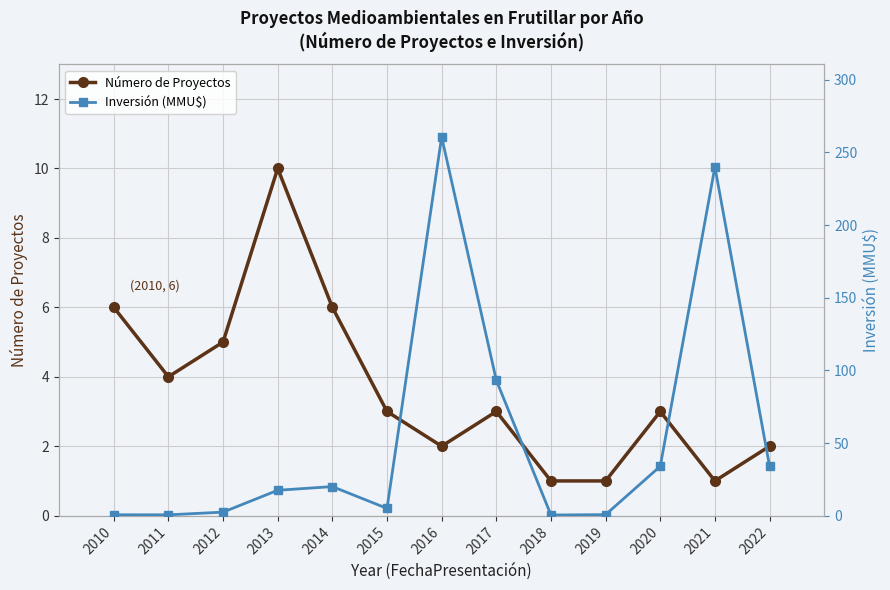

Which category has the highest value across all series?

2016